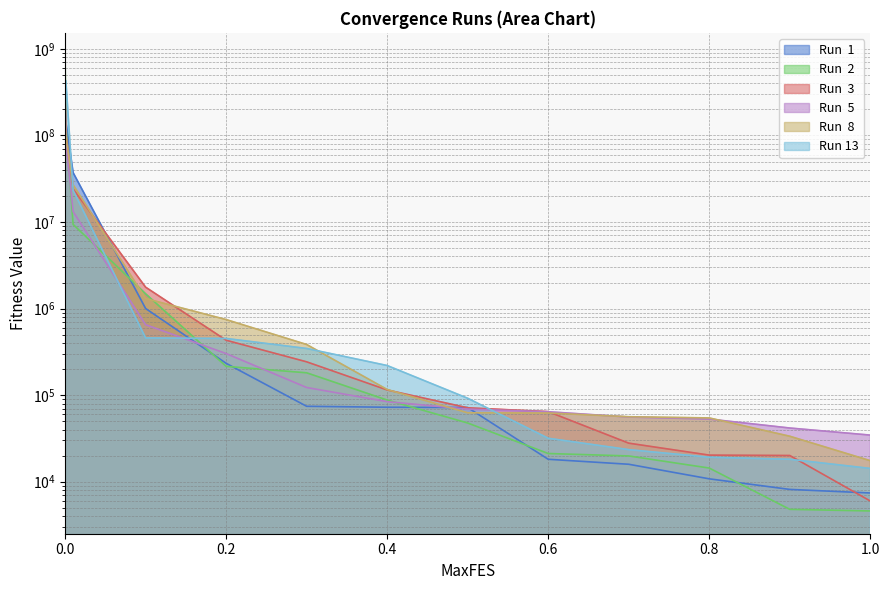

What is the approximate value of Run  8 at 0.7?

56332.1